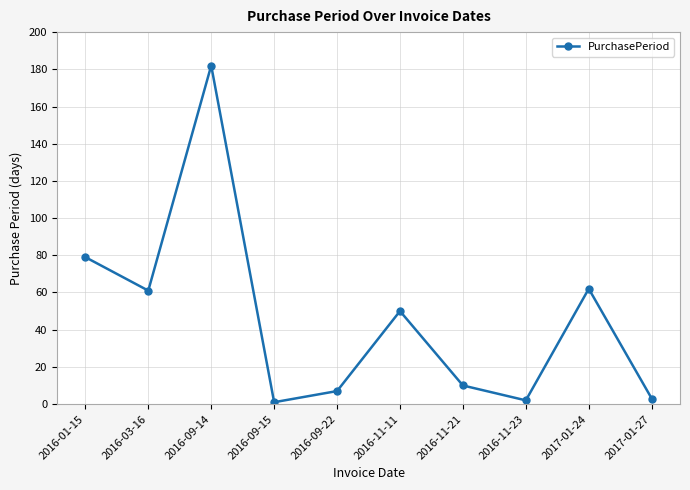

How many interior local peaks (higher than both neighbors) does the data have?

3